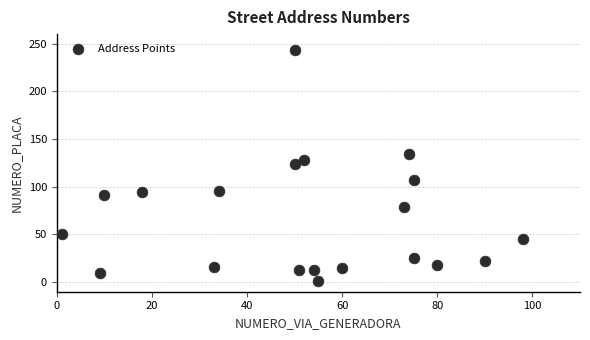

What is the range of Y values (max minus min)?

242